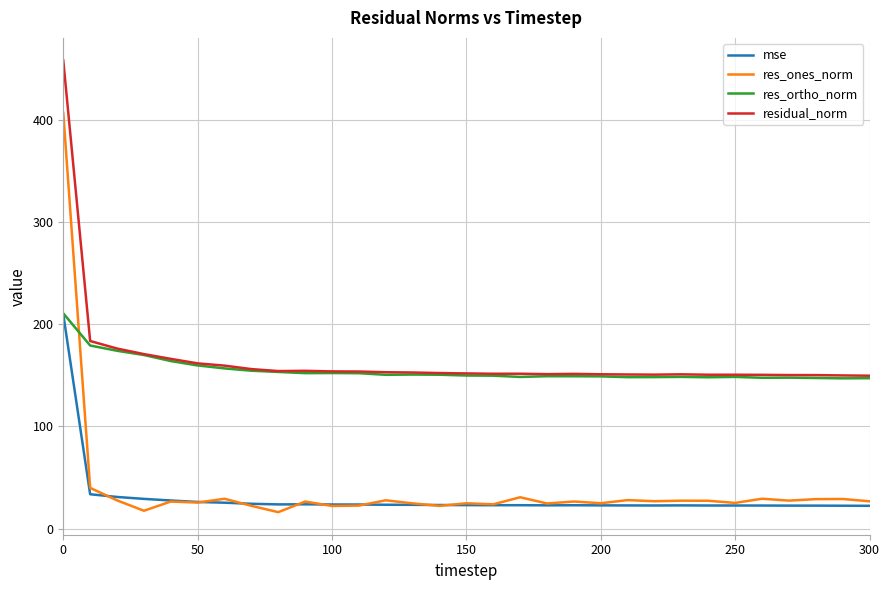

What is the smallest value displayed?

16.2